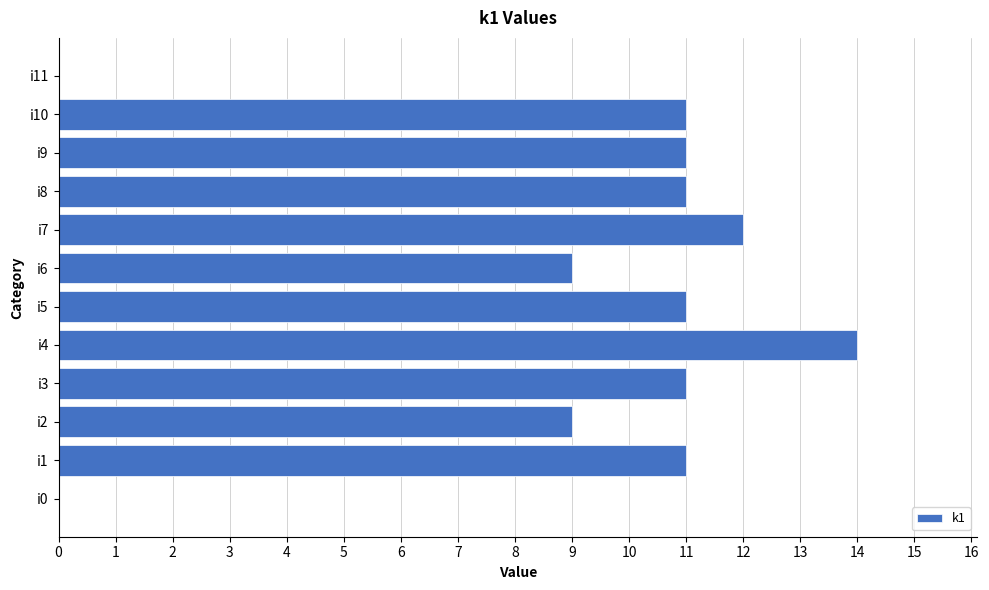

Which label corresponds to the largest value in the chart?

i4